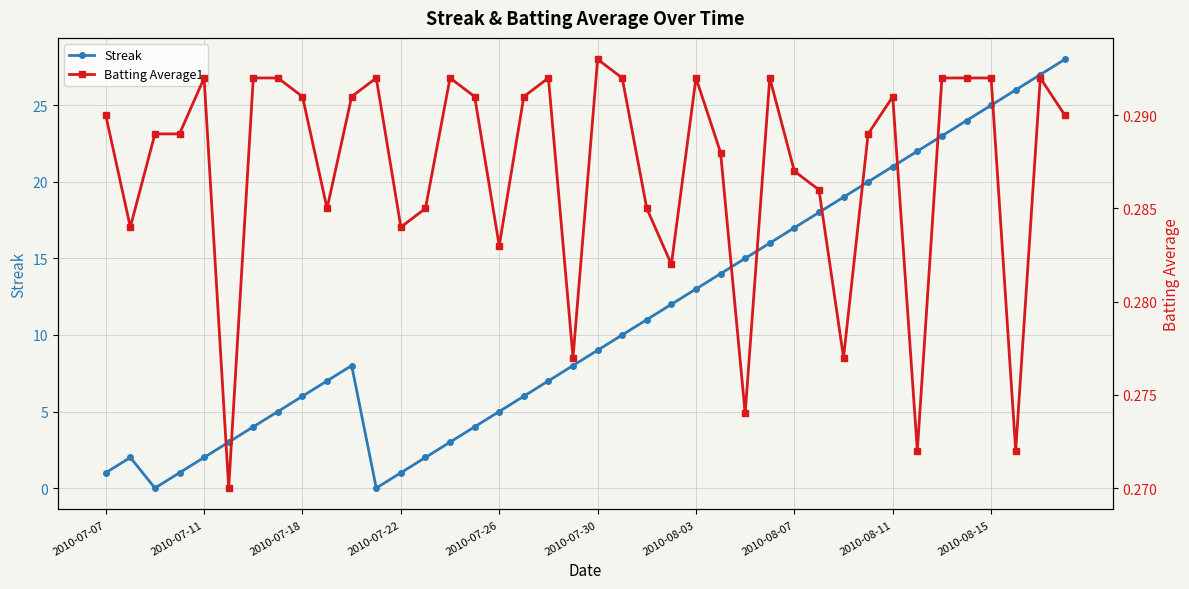

Does the chart display data point markers on the line(s)?

Yes